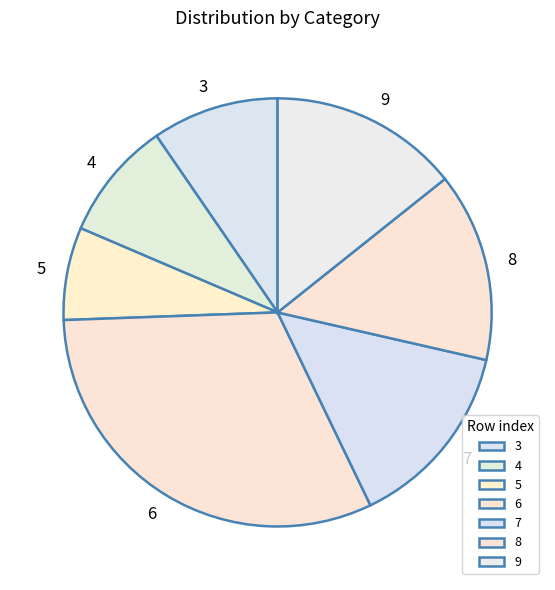

Does 3 represent more than half of the total?

No